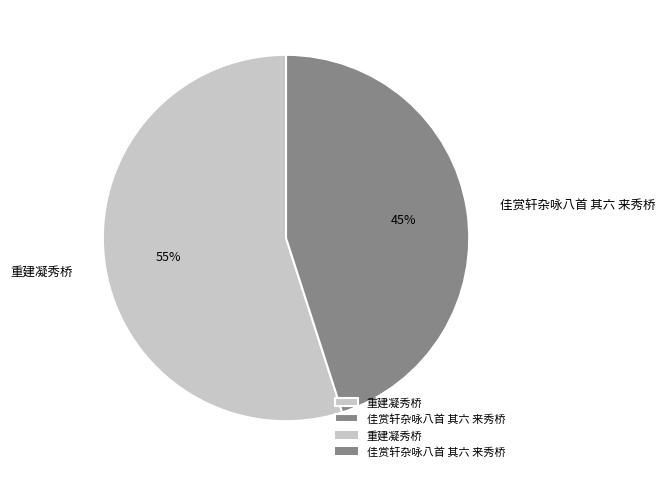

What percentage is the 佳赏轩杂咏八首 其六 来秀桥 slice, to the nearest percent?

45%